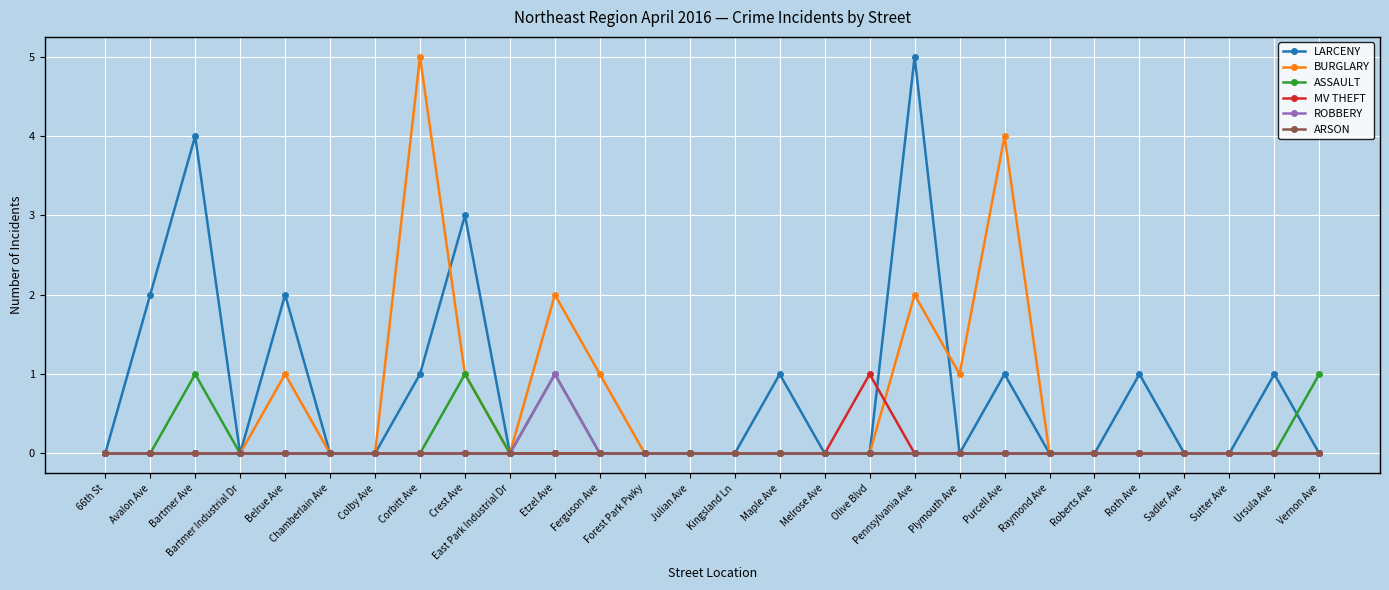

At which category does LARCENY reach its first local valley?

Bartmer Industrial Dr